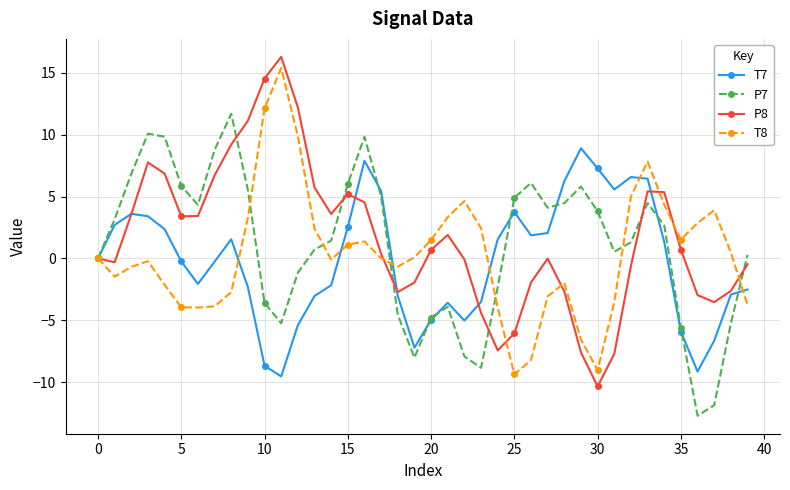

True or false: T8 has more than 0 interior local peaks.

True